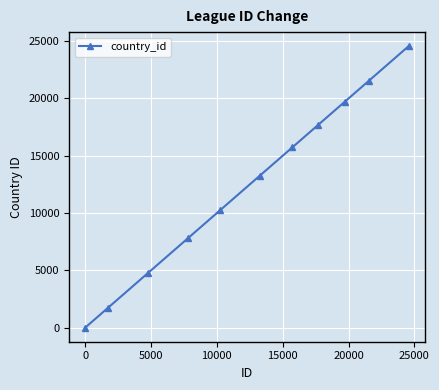

True or false: there are more than 2 points higher than both neighbors.

False